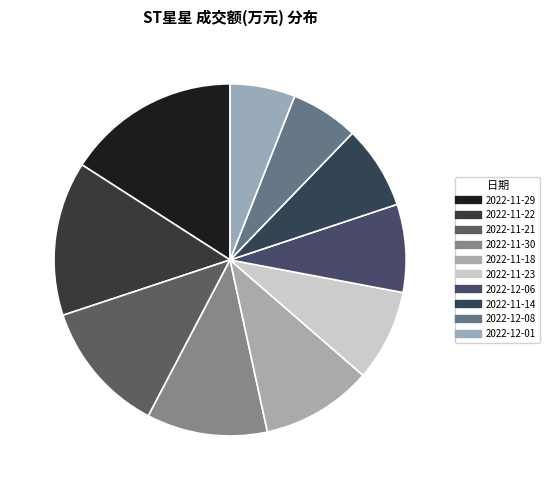

Count the number of slices in the pie.

10